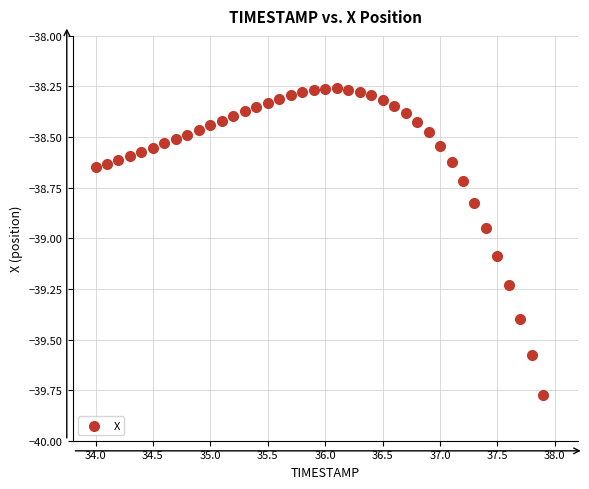

What is the range of X values (max minus min)?

3.9